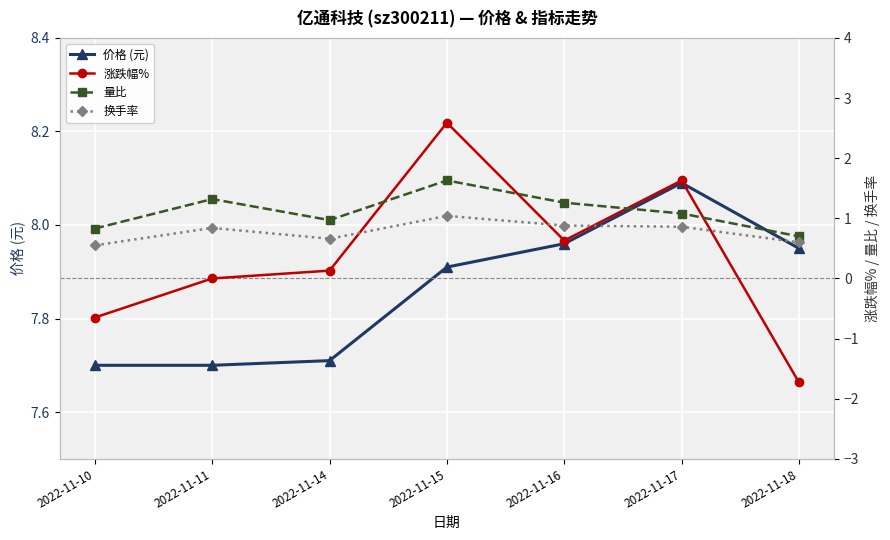

Does the chart display data point markers on the line(s)?

Yes